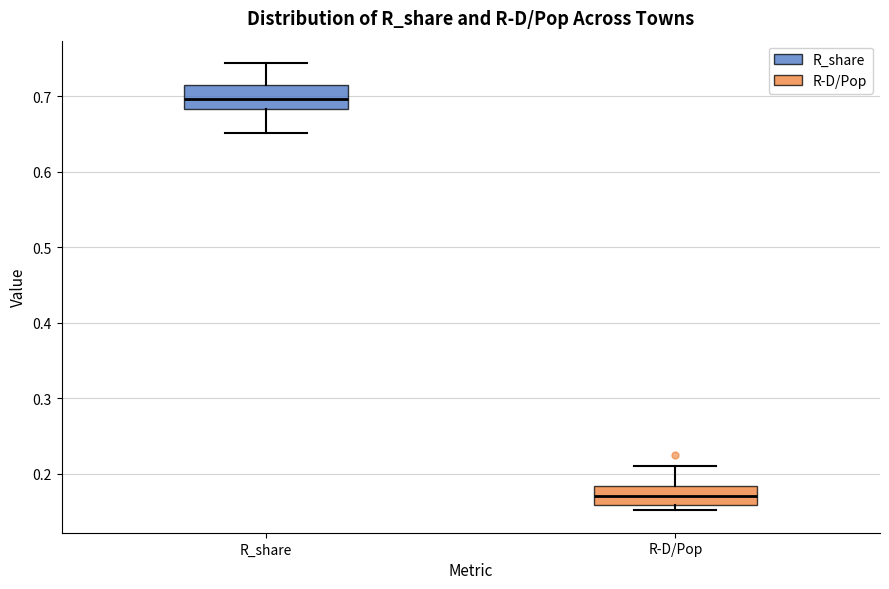

Reading left to right, read every box against the y-axis: the position of its median line, the range the box covers, and the ends of its whiskers. The values are not printed on the chart, so give them approximately, as read against the axis.

R_share: median 0.70, box 0.68 to 0.72, whiskers 0.65 to 0.74
R-D/Pop: median 0.17, box 0.16 to 0.18, whiskers 0.15 to 0.21